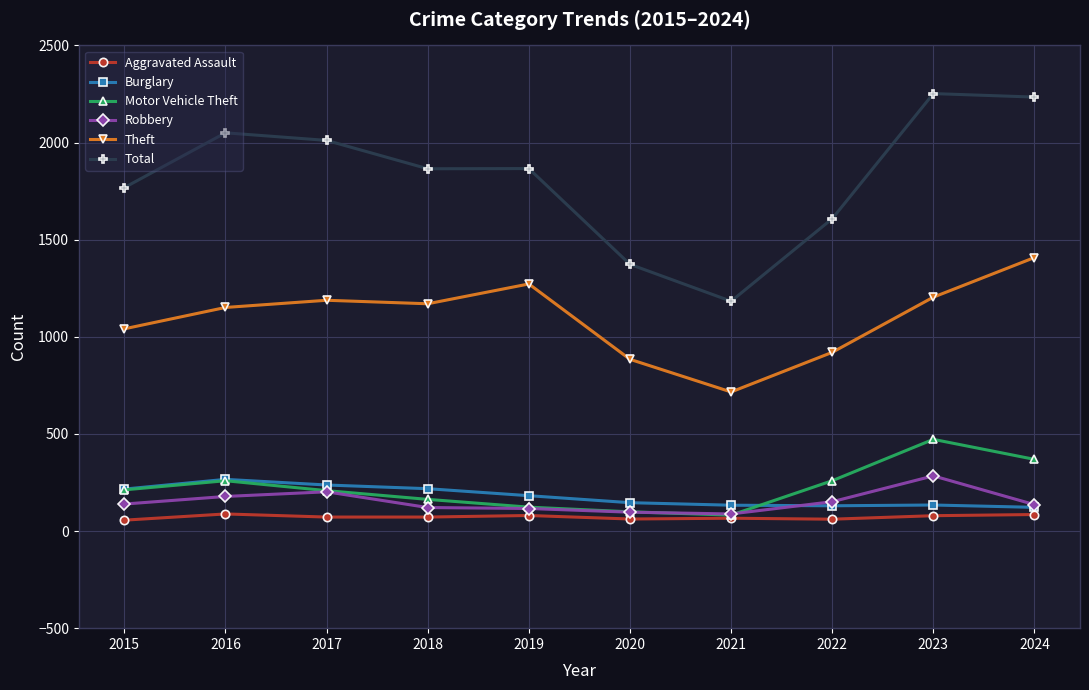

Which series has the largest range (max minus min)?

Total